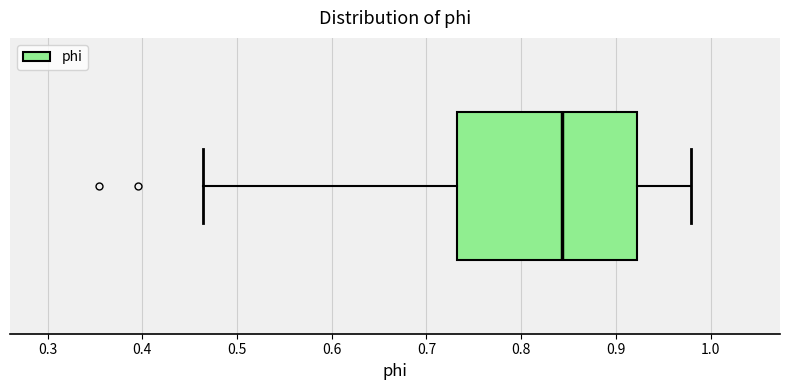

Transcribe this box plot: give where the median line is, the range the box spans, and where the two whiskers end, as read against the x-axis. The values are not printed on the chart, so give them approximately, as read against the axis.

median 0.84, box 0.73 to 0.92, whiskers 0.46 to 0.98